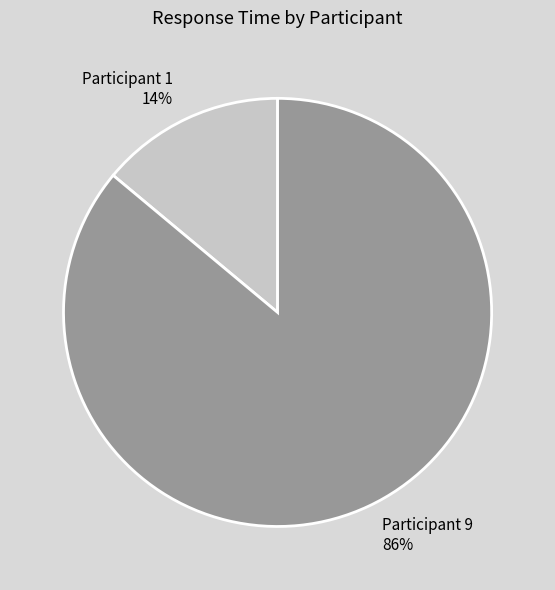

To the nearest percent, what percentage of the pie is Participant 9 86%?

86%